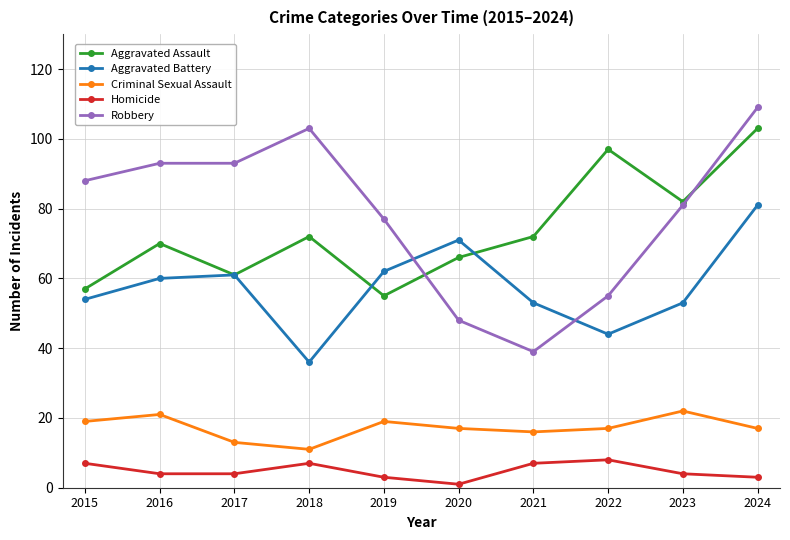

What is the greatest value displayed?

109